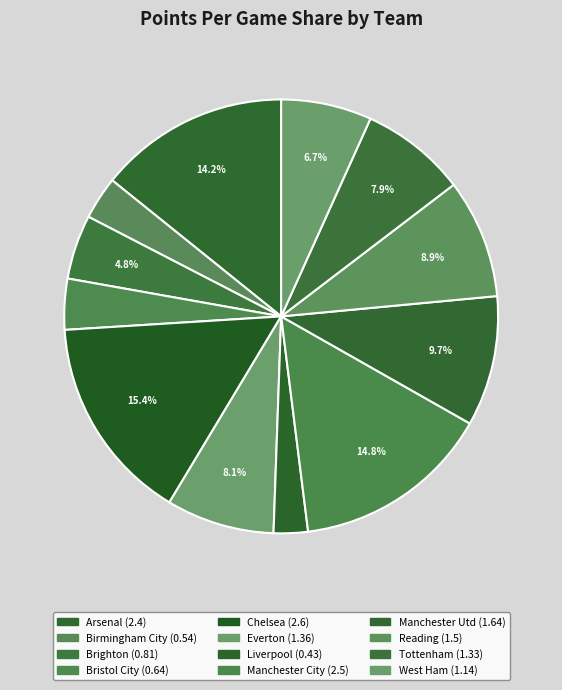

Count the number of slices in the pie.

12